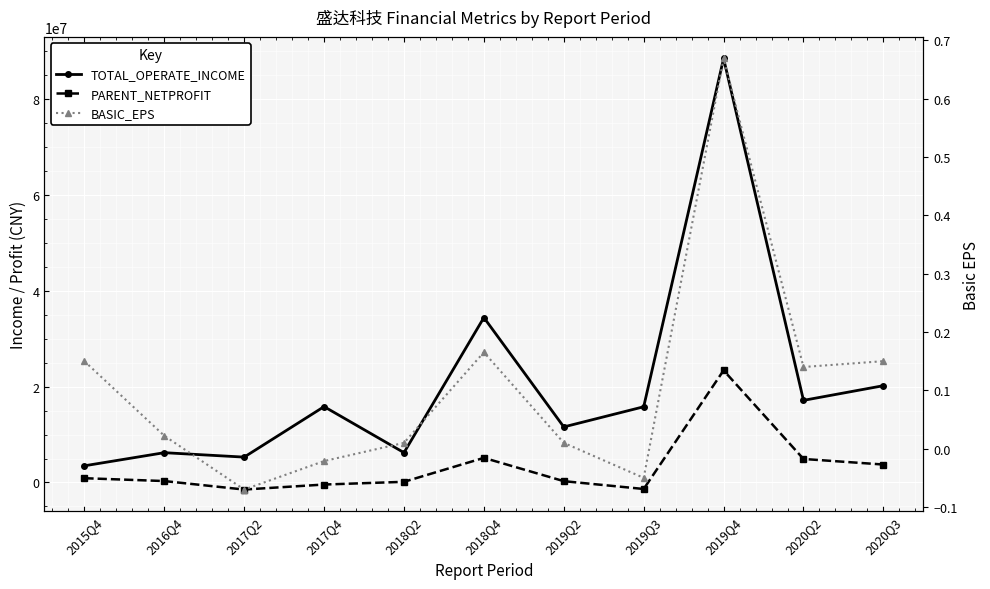

Count the number of categories in the chart.

11